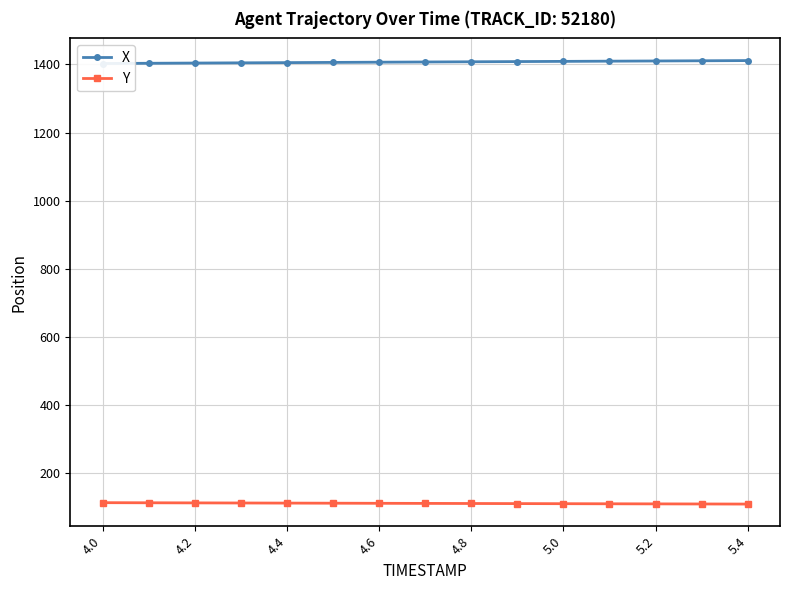

Which series has the largest total across all categories?

X